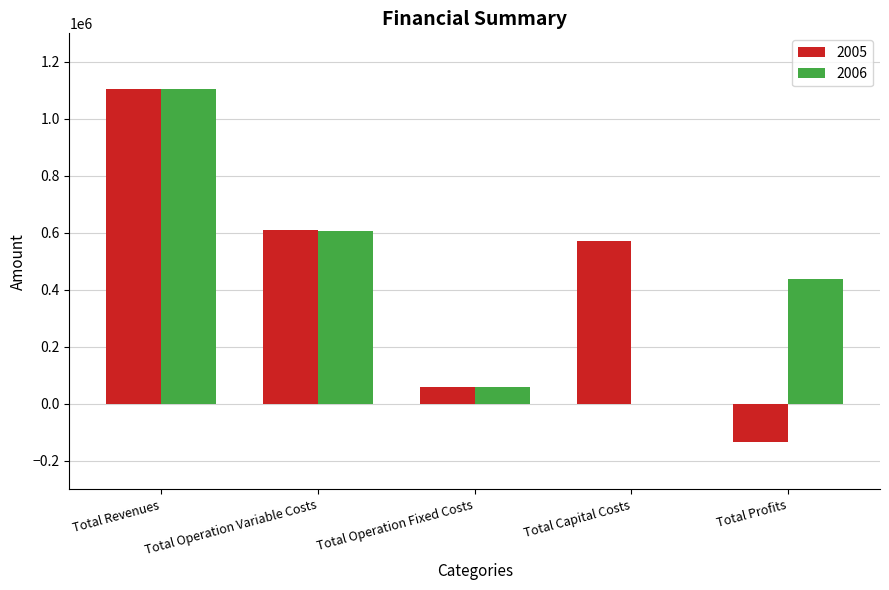

Which series has the widest spread of values?

2005